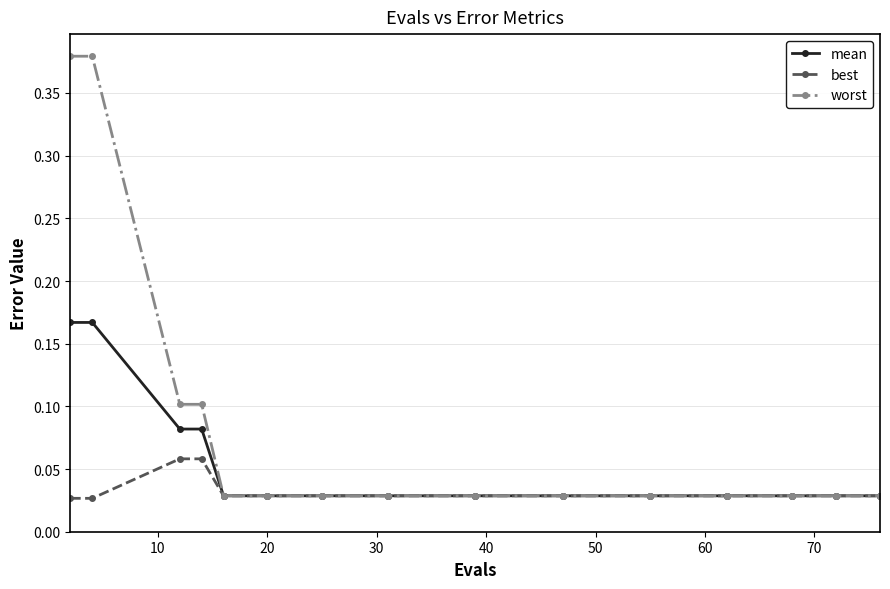

Which series has the largest total across all categories?

worst